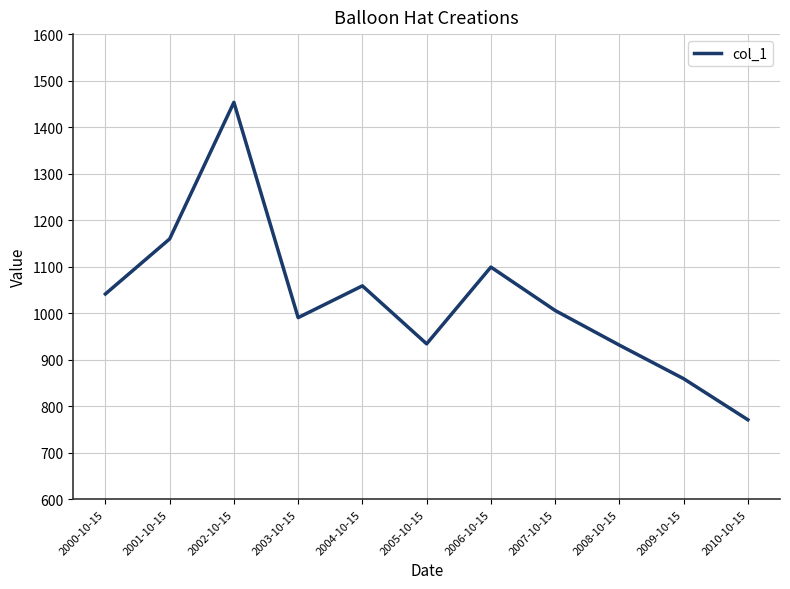

At which category does the data reach its first local peak?

2002-10-15